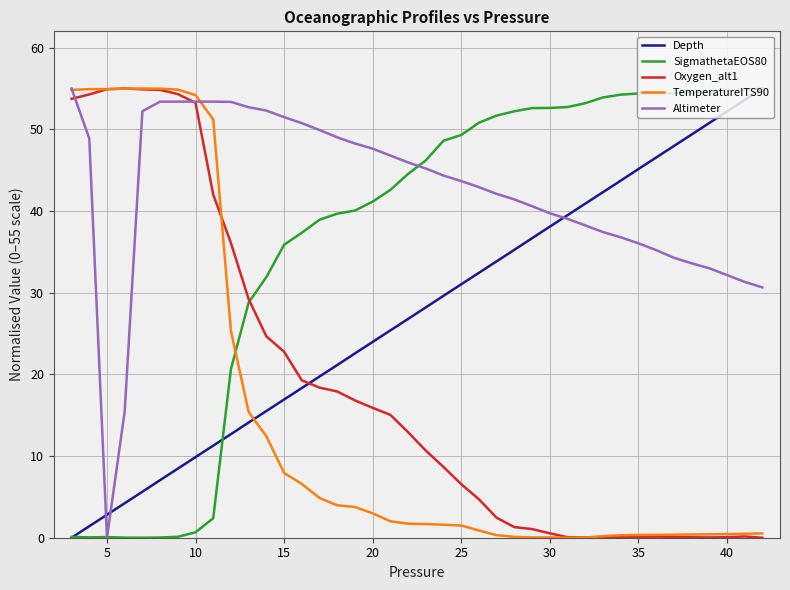

What is the maximum value for Altimeter?

55.0